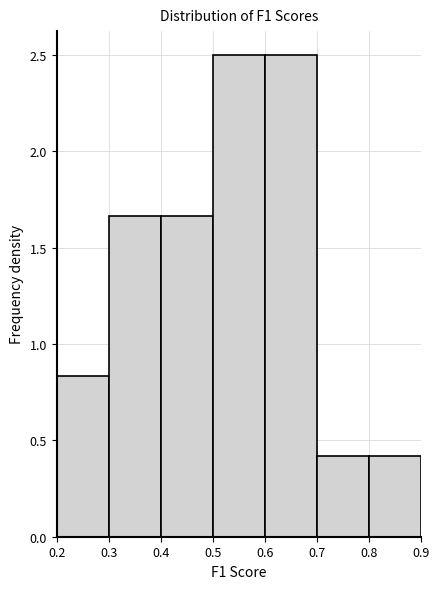

Reading left to right, list every bar in this chart as the range it spans on the x-axis followed by its height. The values are not printed on the chart, so give them approximately, as read against the axis.

0.2 to 0.3: 0.85
0.3 to 0.4: 1.65
0.4 to 0.5: 1.65
0.5 to 0.6: 2.50
0.6 to 0.7: 2.50
0.7 to 0.8: 0.40
0.8 to 0.9: 0.40